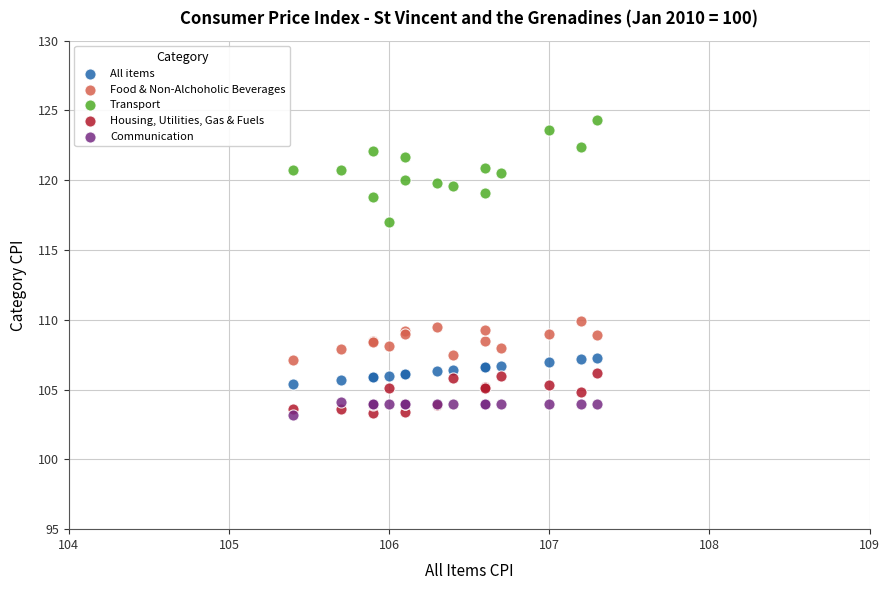

Across all series, what Y value is closest to 113?

109.9